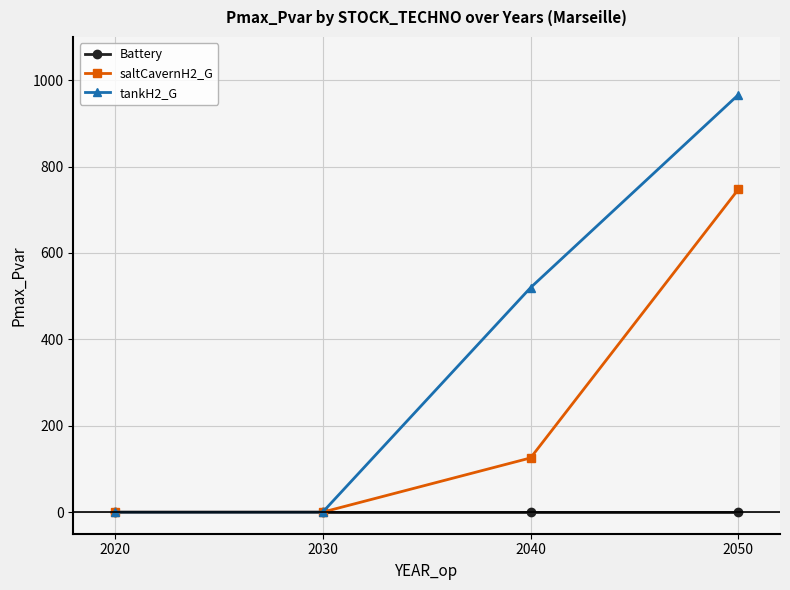

What is the value of the saltCavernH2_G point at the 4th from the left?

747.4